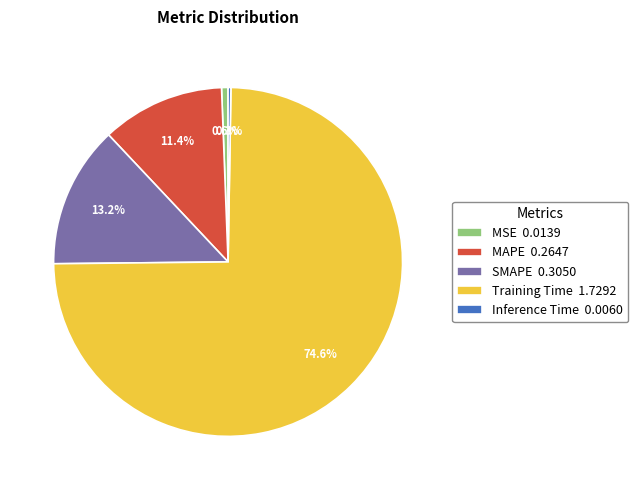

What percentage do SMAPE 0.3050 and MSE 0.0139 together represent?

13.8%